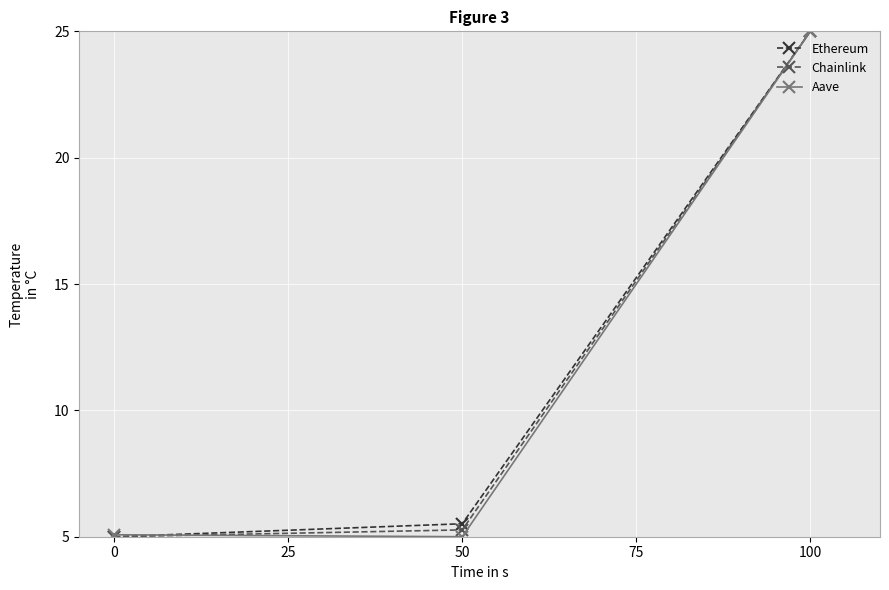

What are all the series names shown in the legend?

Ethereum, Chainlink, Aave